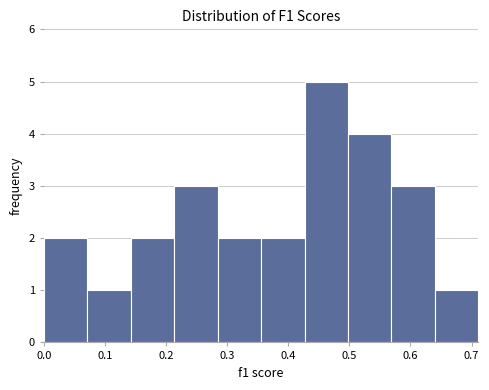

Reading left to right, list every bar in this chart as the range it spans on the x-axis followed by its height. Neither the bar edges nor the heights are printed on the chart, so give them approximately, as read against the axes.

0.00 to 0.07: 2
0.07 to 0.14: 1
0.14 to 0.21: 2
0.21 to 0.28: 3
0.28 to 0.36: 2
0.36 to 0.43: 2
0.43 to 0.50: 5
0.50 to 0.57: 4
0.57 to 0.64: 3
0.64 to 0.71: 1